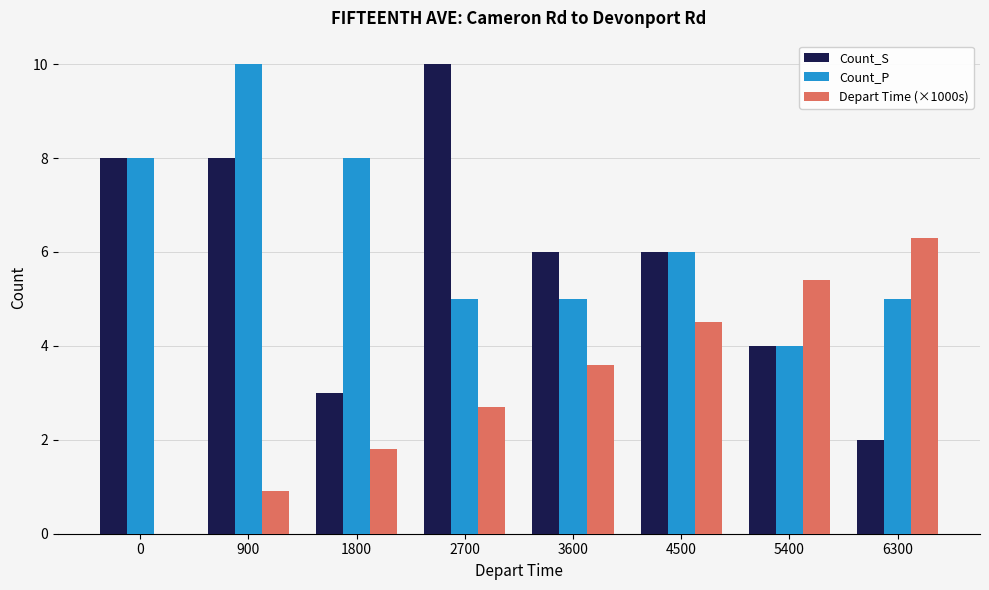

Reading left to right, what are all the values shown in this chart?

Count_S: 8.0	8.0	3.0	10.0	6.0	6.0	4.0	2.0
Count_P: 8.0	10.0	8.0	5.0	5.0	6.0	4.0	5.0
Depart Time (×1000s): 0.0	0.9	1.8	2.7	3.6	4.5	5.4	6.3